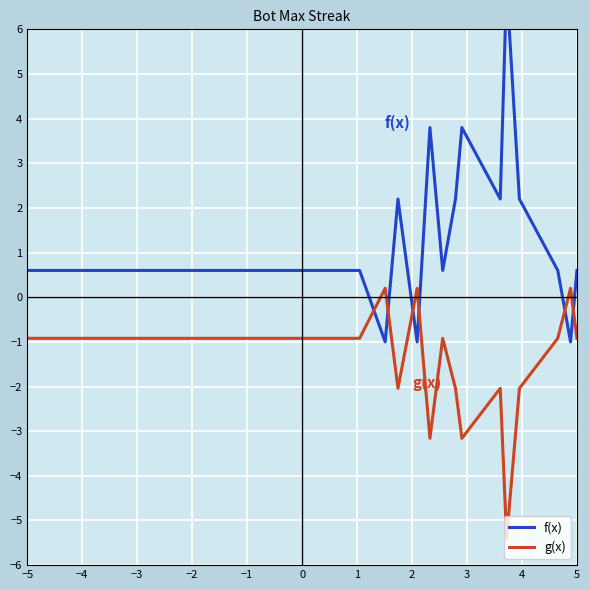

How many interior local valleys does the f(x) series have?

5